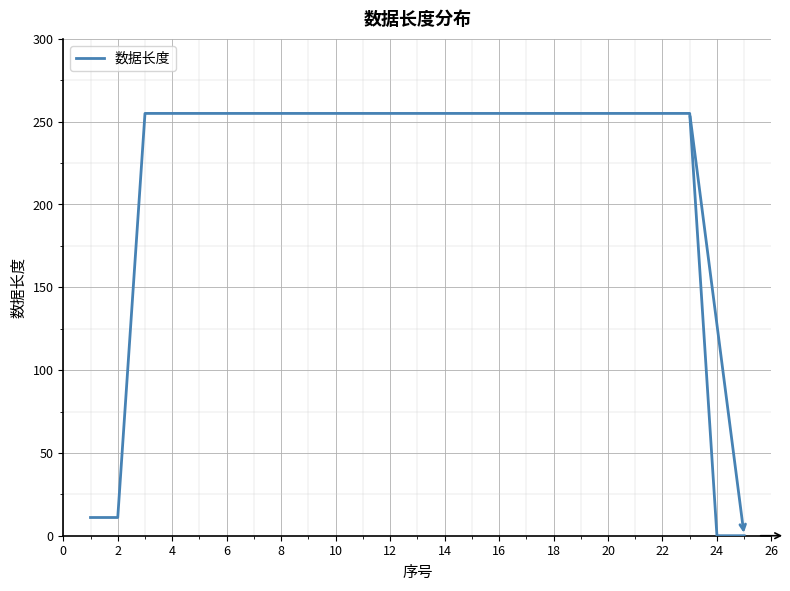

What is the greatest value displayed?

255